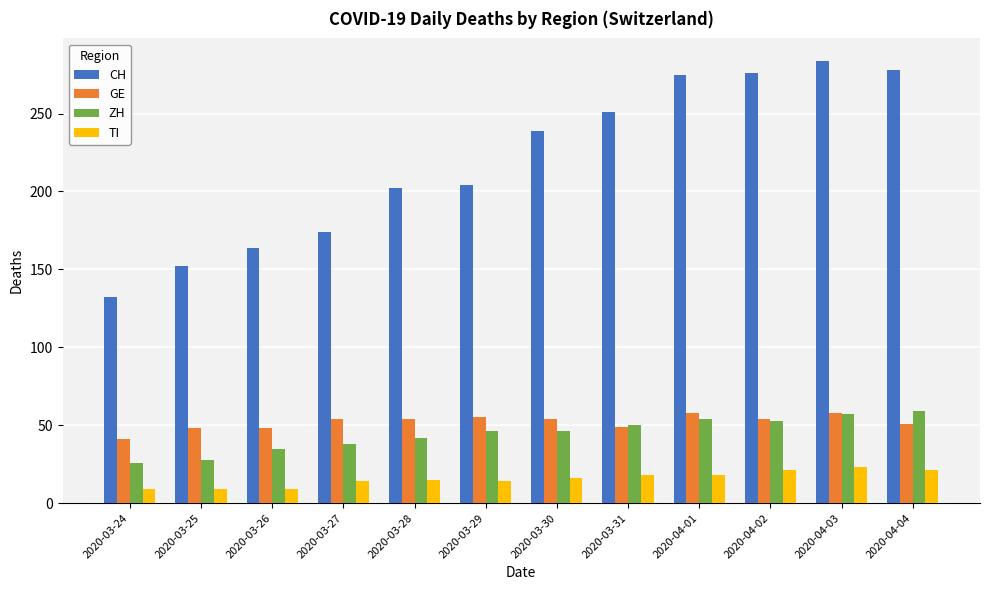

The CH series shows 204 at 2020-03-24. True or false?

False